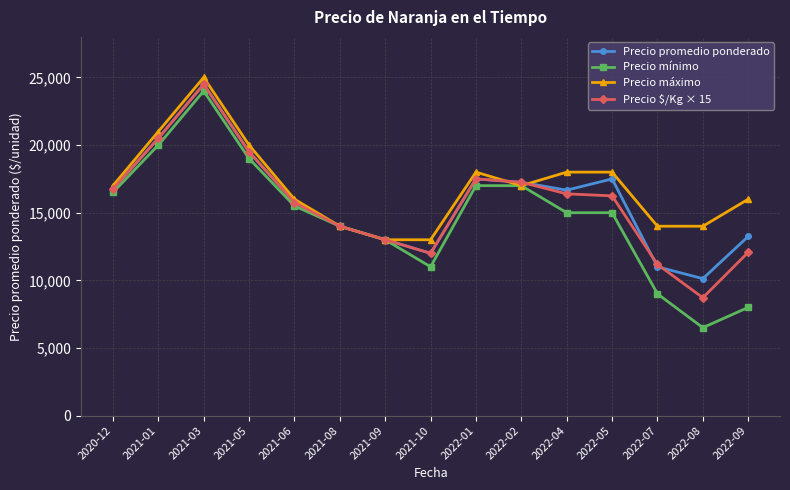

Which series has the largest range (max minus min)?

Precio mínimo